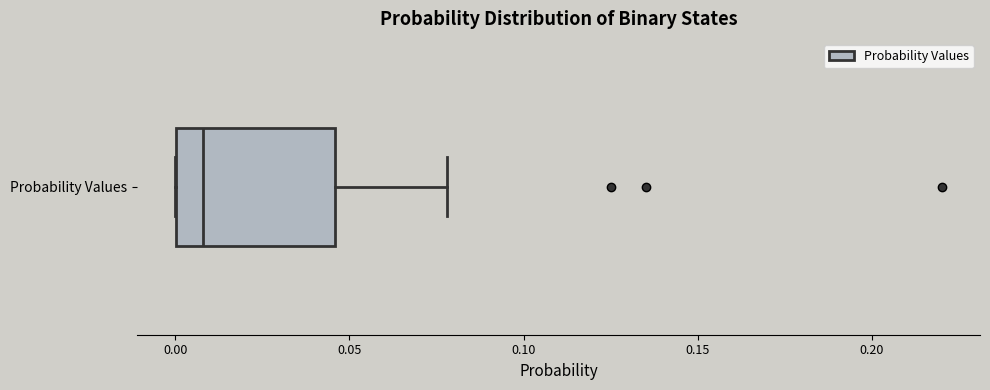

Read this box plot against the x-axis: the position of the median line, the range covered by the box, and the ends of both whiskers. The values are not printed on the chart, so give them approximately, as read against the axis.

median 0.010, box 0.000 to 0.045, whiskers 0.000 to 0.080